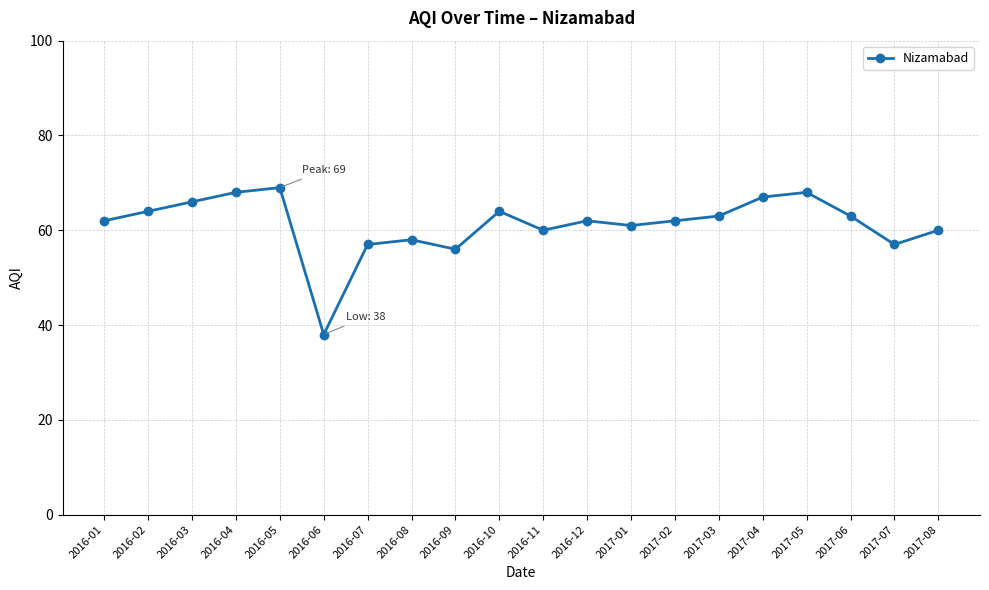

How many series are shown in this chart?

1